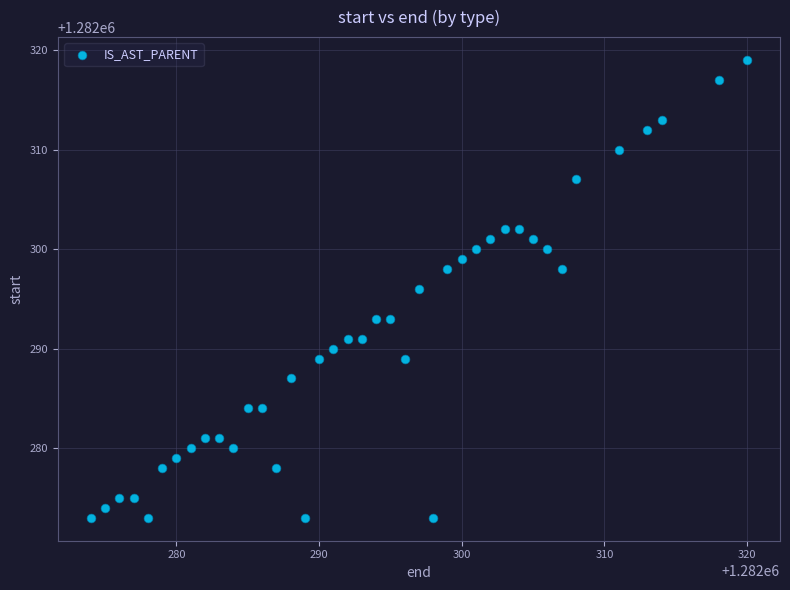

What is the range of Y values (max minus min)?

46